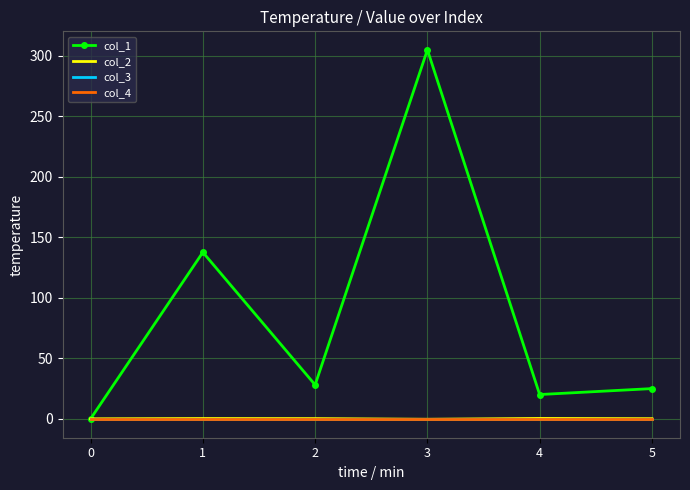

Rank the series at 1 from lowest to highest value.

col_3, col_4, col_2, col_1